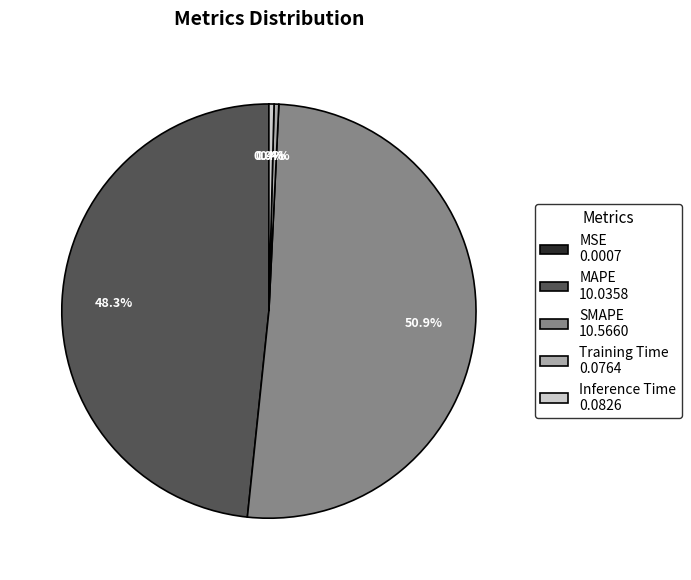

What is the total percentage of Training Time and MAPE?

48.7%